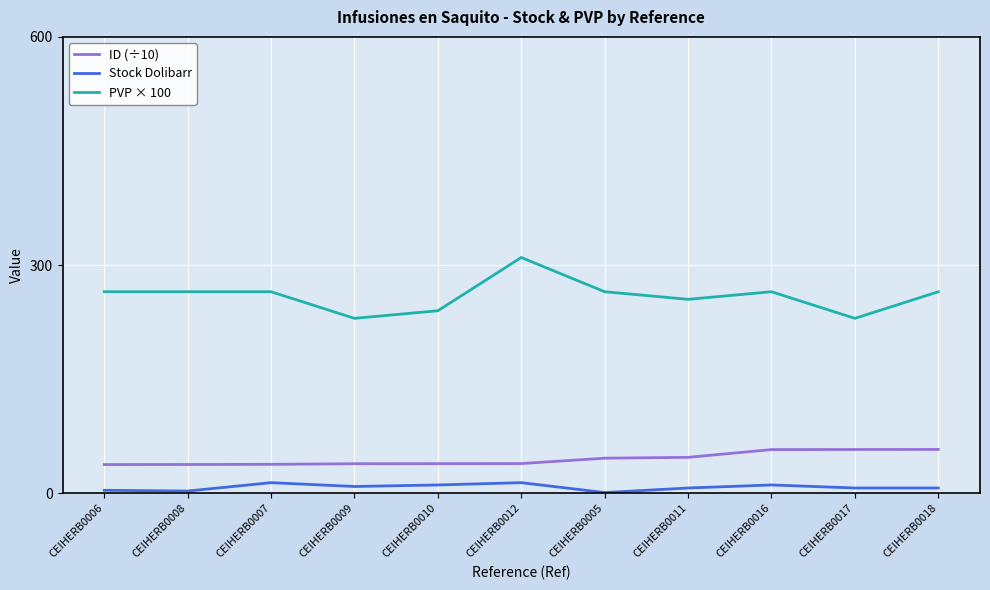

What is the difference between the maximum and minimum values in the PVP × 100 series?

80.0